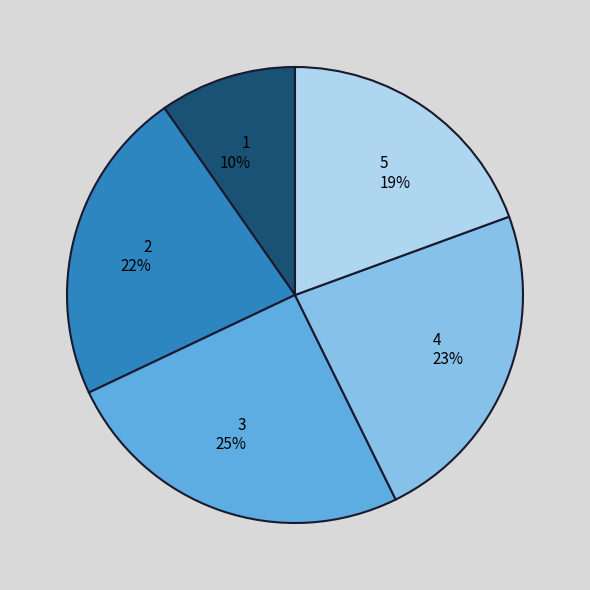

Is there any slice that represents more than half of the pie?

No